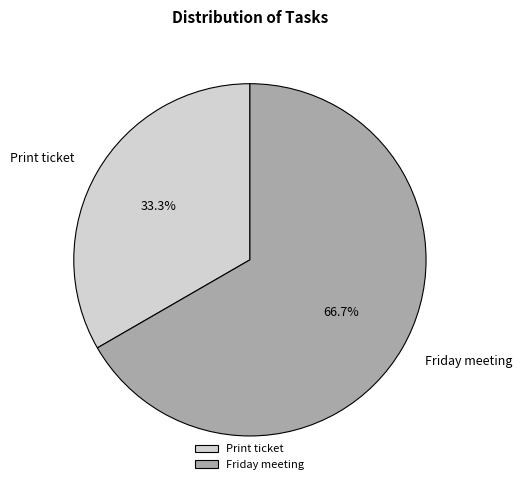

Is it true that Friday meeting is 75% of the pie?

False